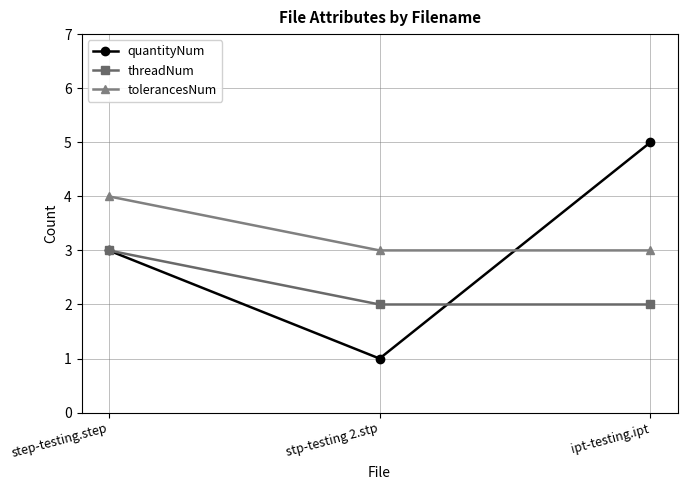

How many lines are shown in the chart?

3